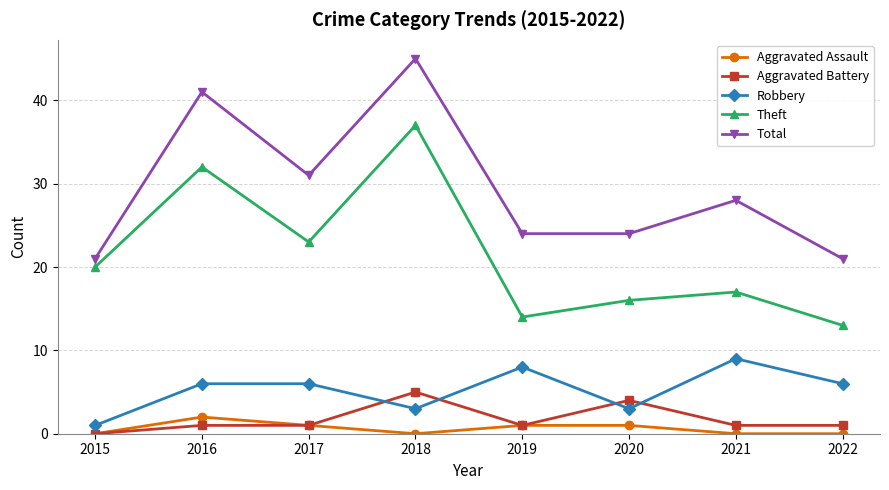

Read the Robbery value at 2022.

6